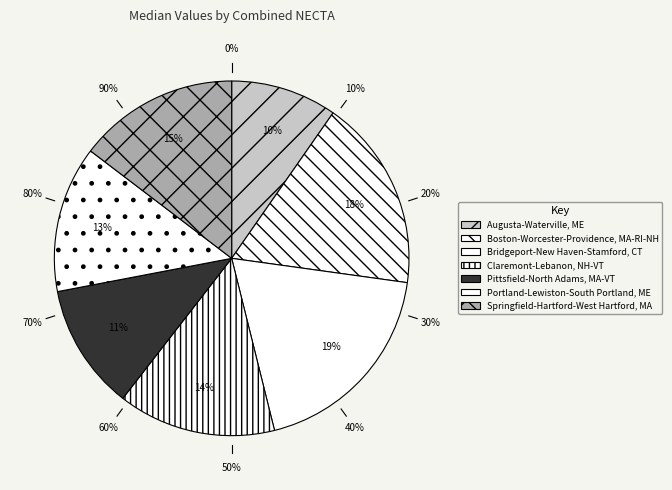

To the nearest percent, what percentage of the pie is Bridgeport-New Haven-Stamford, CT?

19%